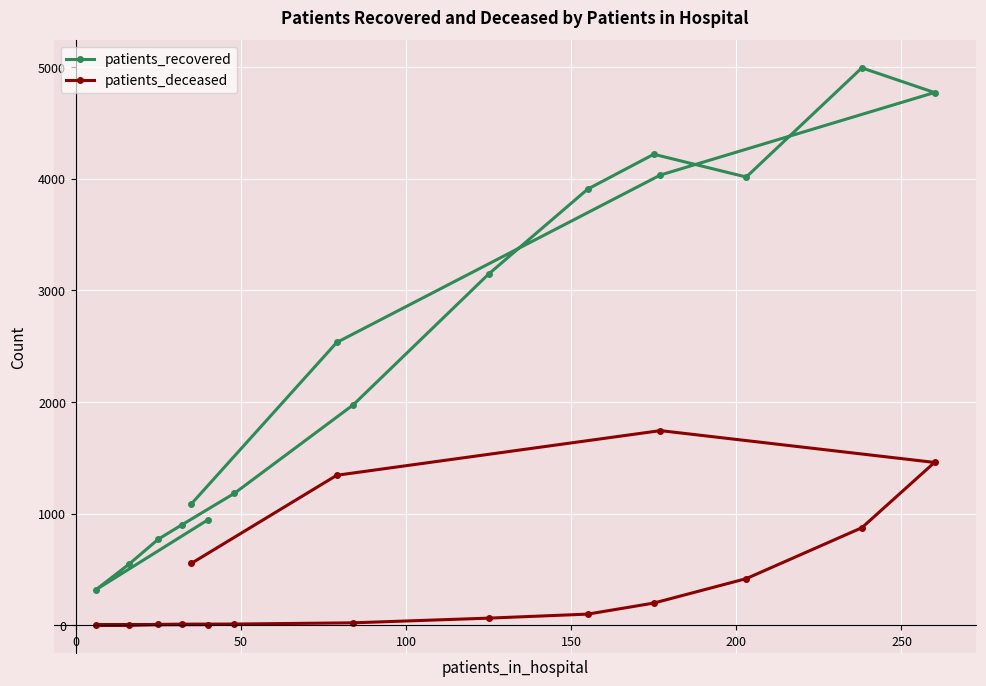

What is the average value of the patients_recovered series?

2458